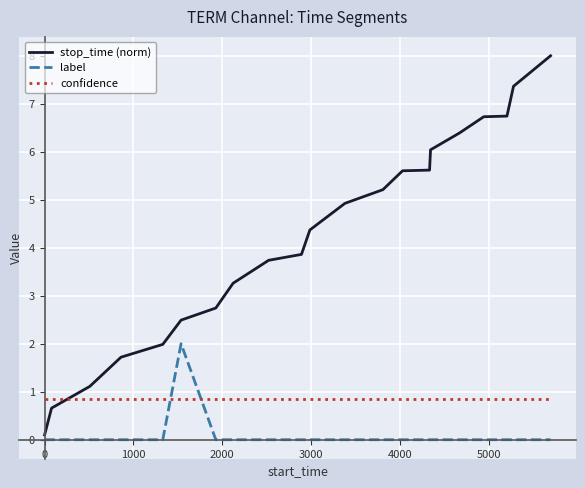

Which series has the widest spread of values?

stop_time (norm)